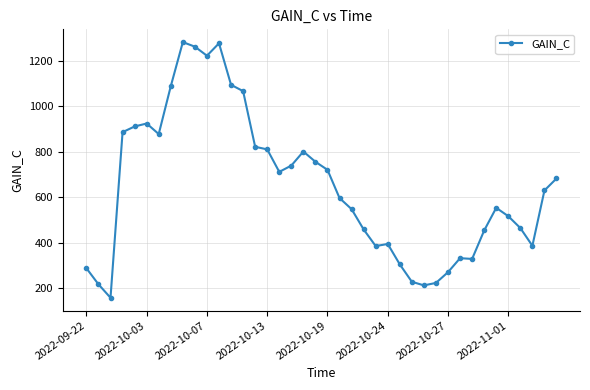

What is the difference between the second highest and minimum values?

1117.4